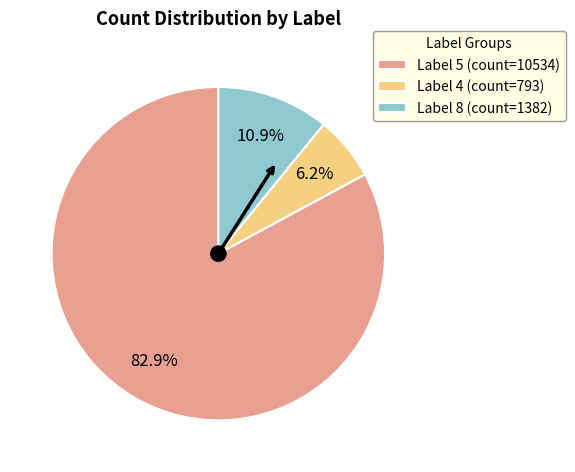

Which has a higher value, Label 5 (count=10534) or Label 8 (count=1382)?

Label 5 (count=10534)